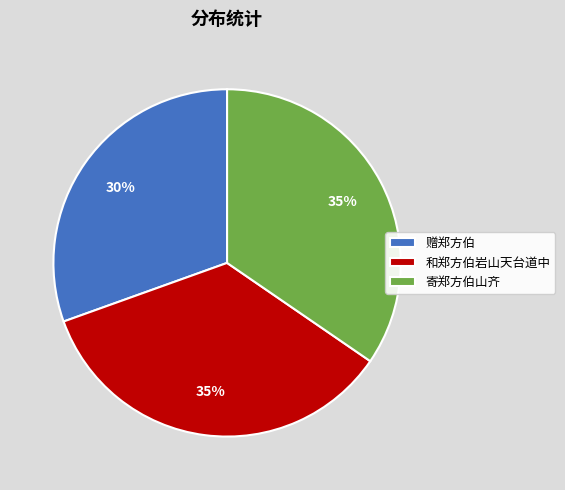

Is 赠郑方伯 the majority of the pie?

No